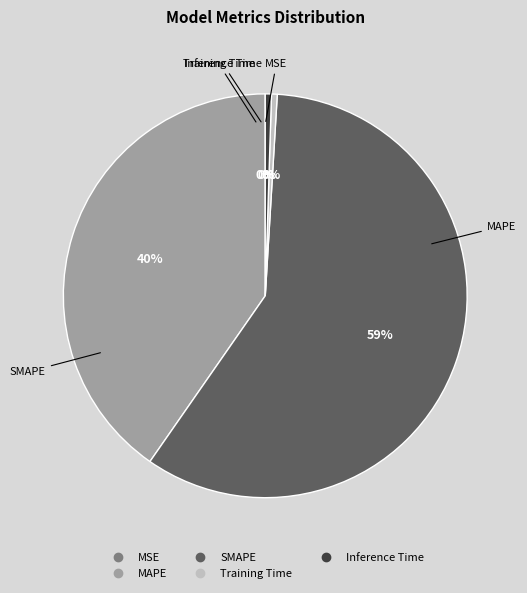

Which category has the biggest portion of the pie?

SMAPE